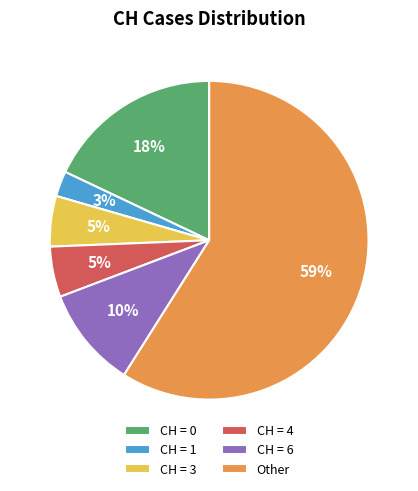

How many segments does this pie chart have?

6